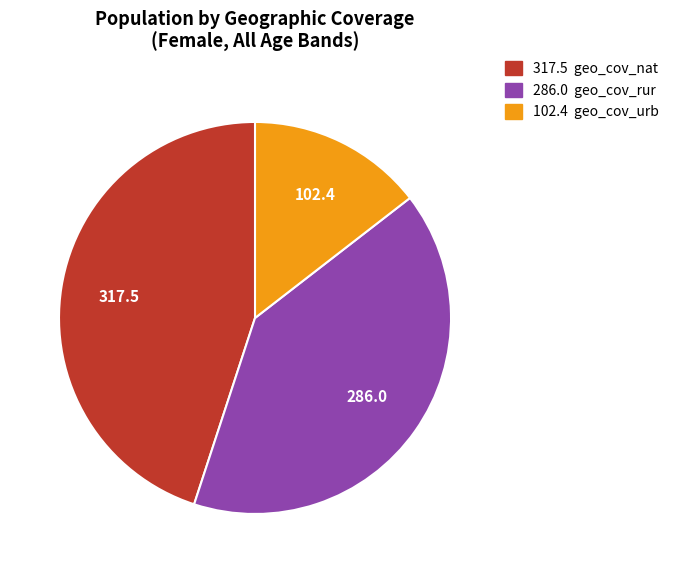

Between 102.4 geo_cov_urb and 317.5 geo_cov_nat, which is larger?

317.5 geo_cov_nat